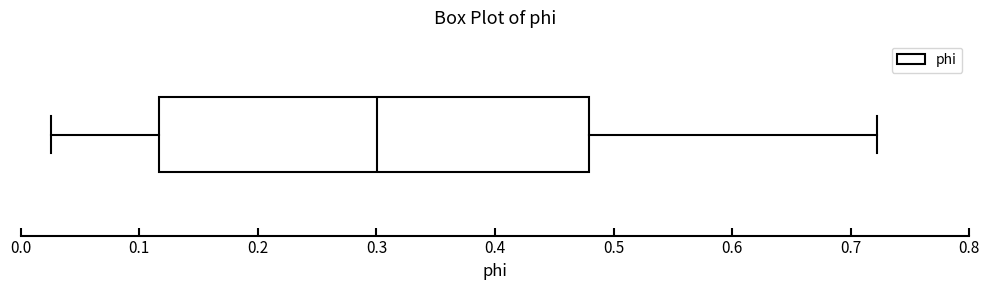

Read this box plot against the x-axis: the position of the median line, the range covered by the box, and the ends of both whiskers. The values are not printed on the chart, so give them approximately, as read against the axis.

median 0.30, box 0.12 to 0.48, whiskers 0.03 to 0.72